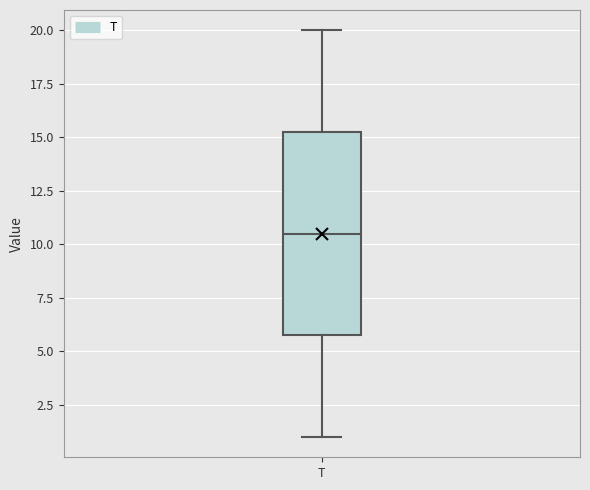

Read this box plot against the y-axis: the position of the median line, the range covered by the box, and the ends of both whiskers. The values are not printed on the chart, so give them approximately, as read against the axis.

median 10.5, box 6.0 to 15.5, whiskers 1.0 to 20.0